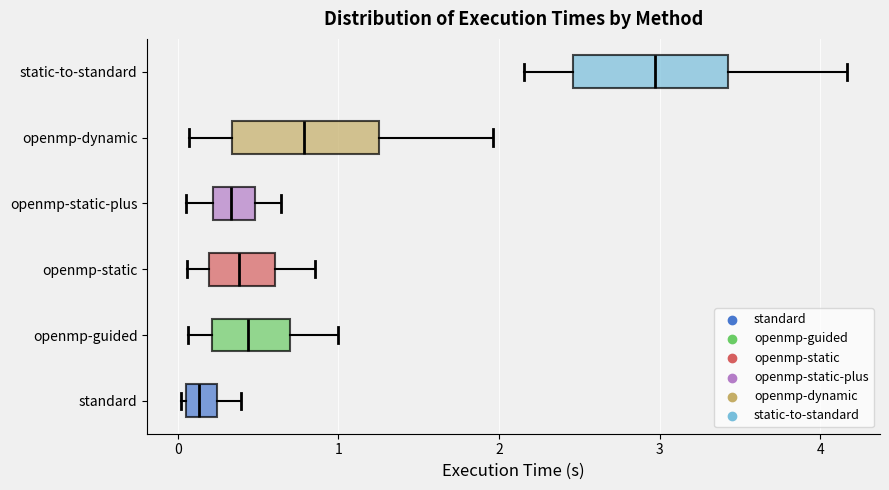

Where is the left edge of the box for openmp-static on the x-axis? The values are not printed on the chart, so give them approximately, as read against the axis.

0.2